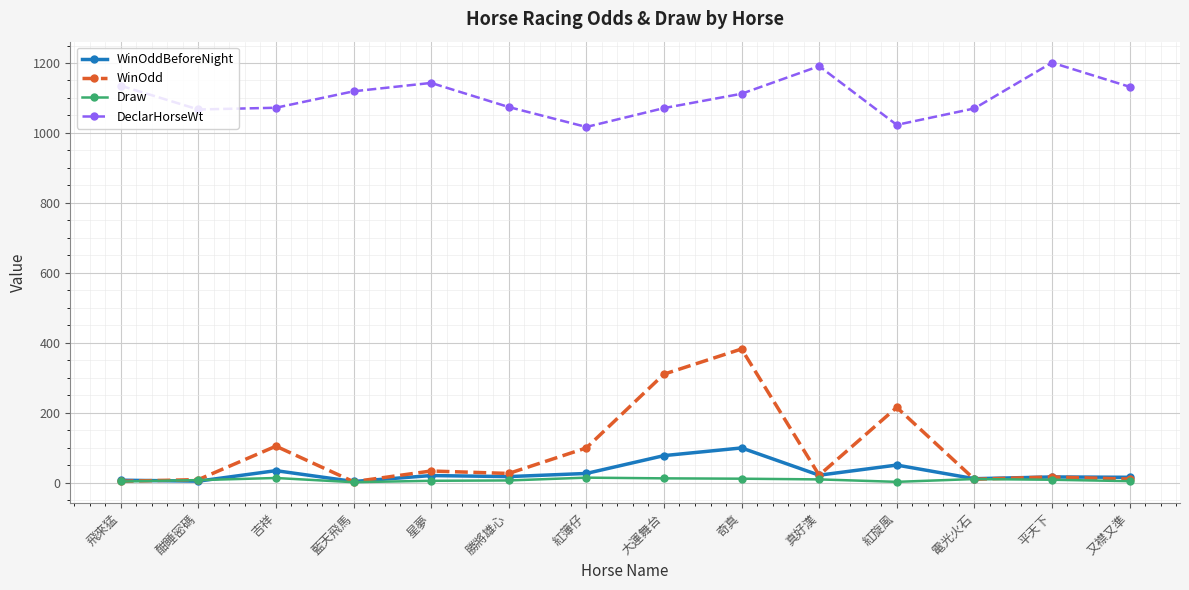

Does the chart display data point markers on the line(s)?

Yes